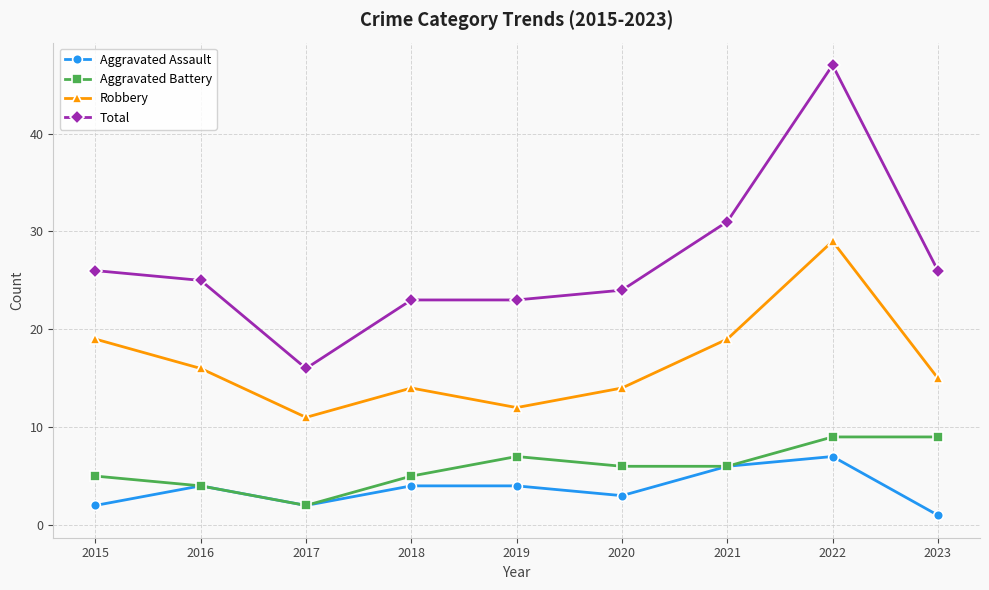

Does the chart display data point markers on the line(s)?

Yes